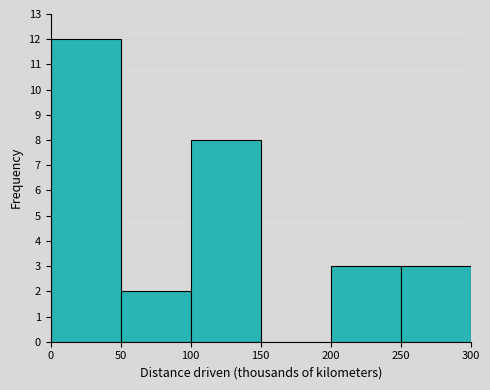

Reading left to right, what are all the values shown in this chart?

0=12	50=2	100=8	150=0	200=3	250=3